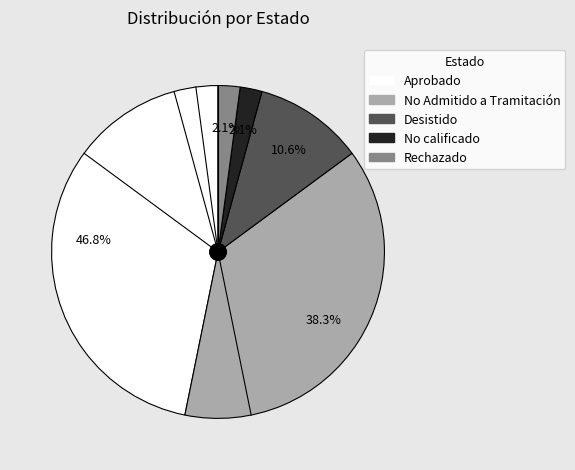

Is it true that No calificado is 14% of the pie?

False